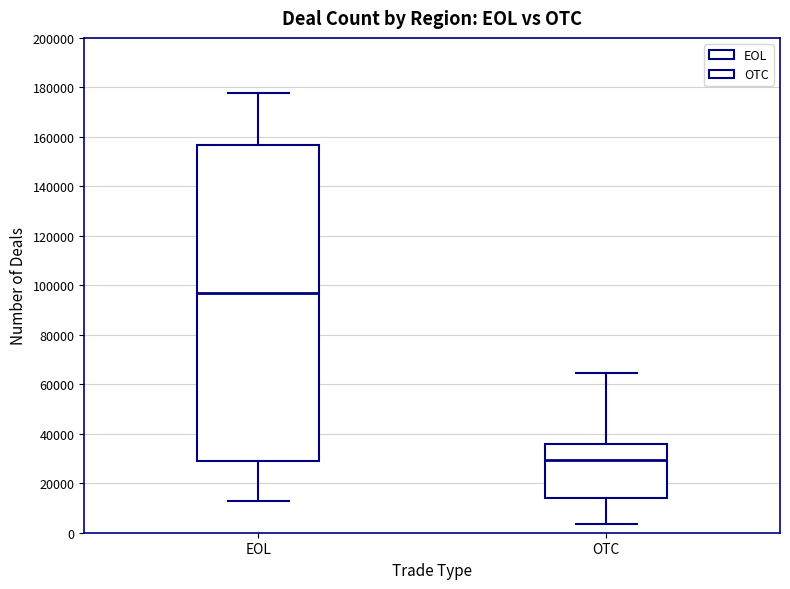

Where is the upper edge of the box for EOL on the y-axis? The values are not printed on the chart, so give them approximately, as read against the axis.

156000